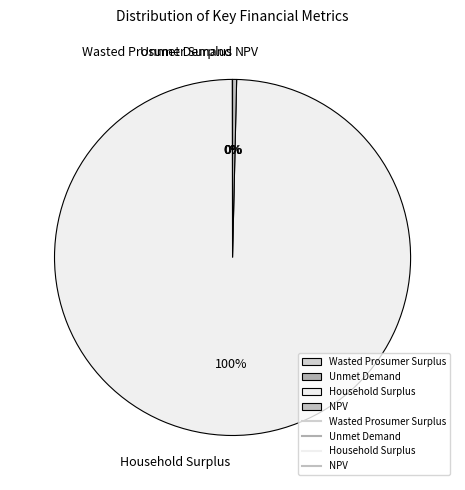

True or false: NPV accounts for 0% of the total.

True